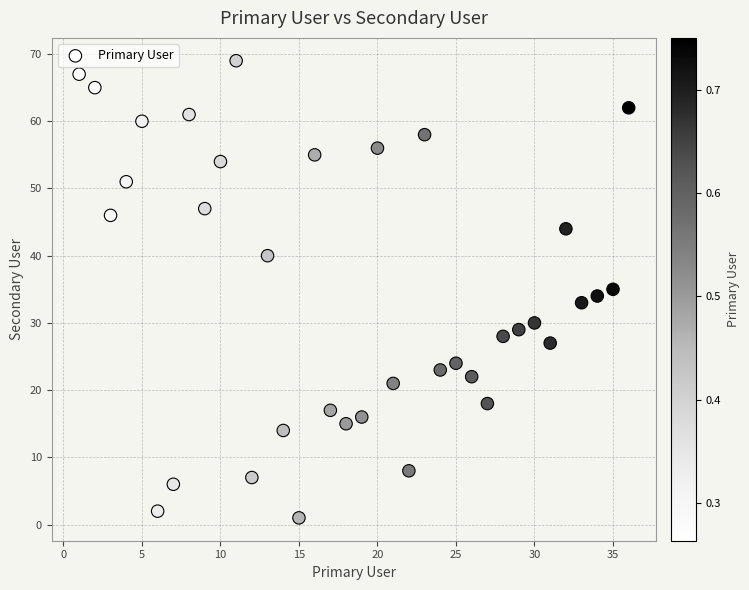

What is the range of Y values (max minus min)?

68